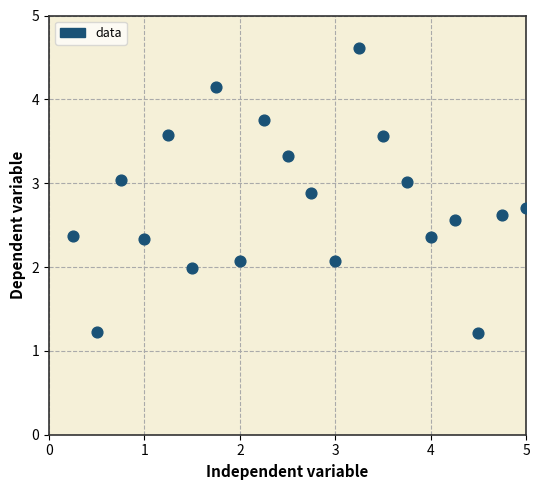

What is the range of X values (max minus min)?

4.8